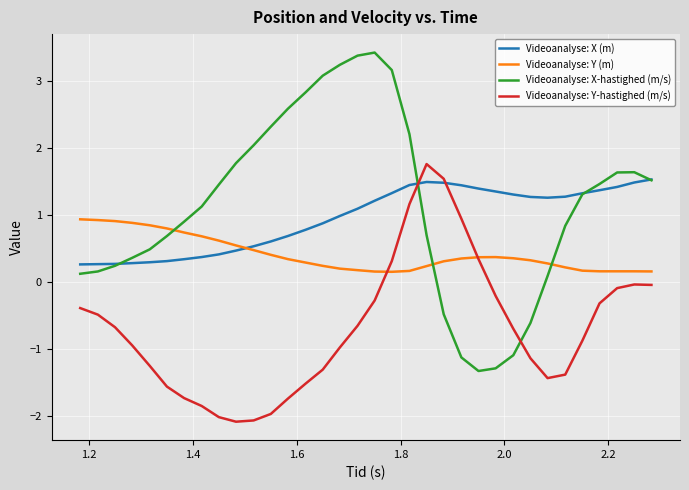

What is the average value of the Videoanalyse: X-hastighed (m/s) series?

1.1